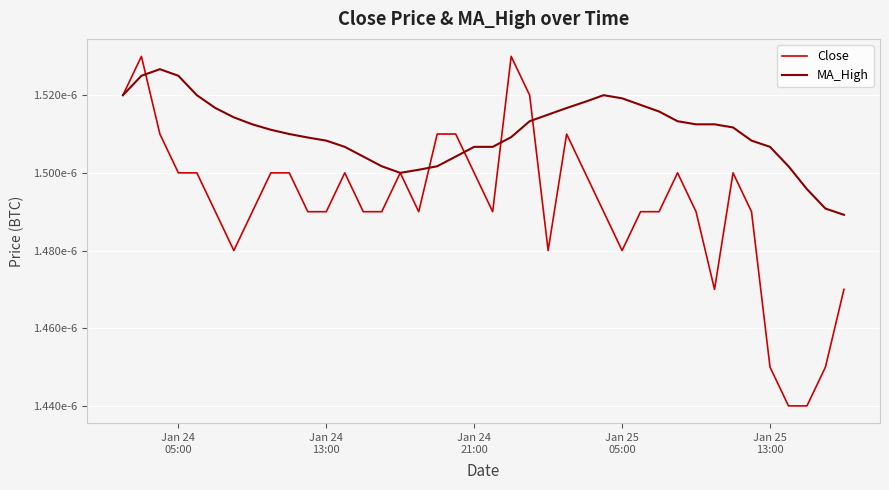

Rank the series by their average value, from highest to lowest.

MA_High, Close